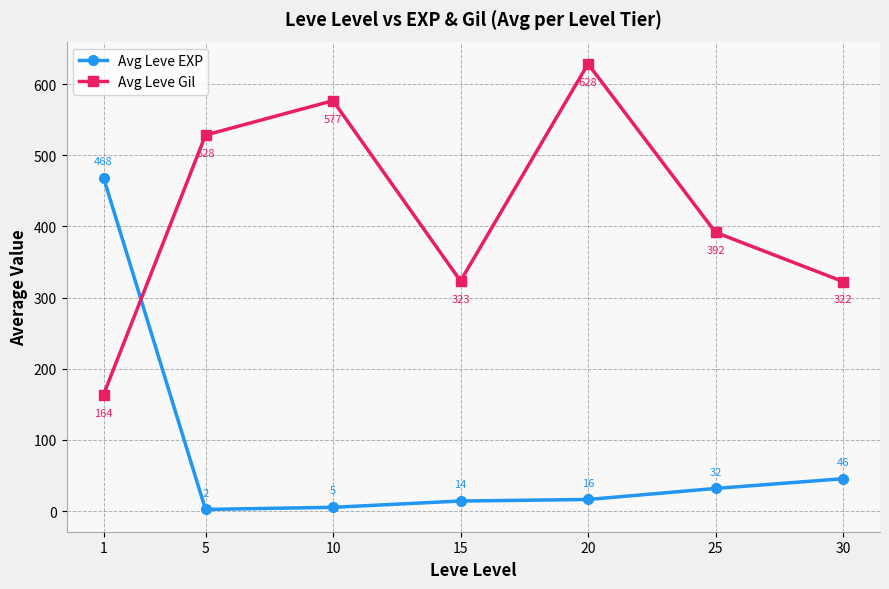

Rank the categories by Avg Leve EXP value from highest to lowest.

1, 30, 25, 20, 15, 10, 5